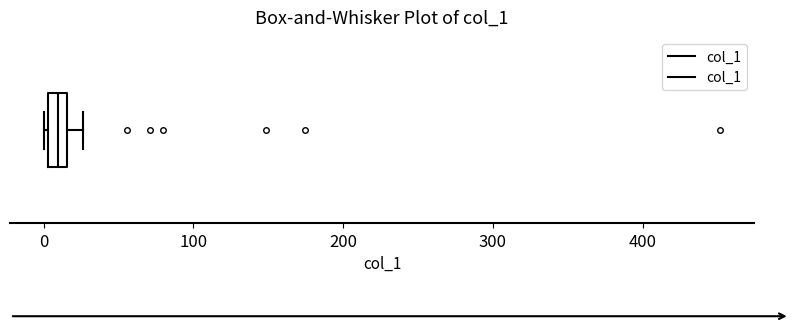

Where is the left edge of the box on the x-axis? The values are not printed on the chart, so give them approximately, as read against the axis.

0